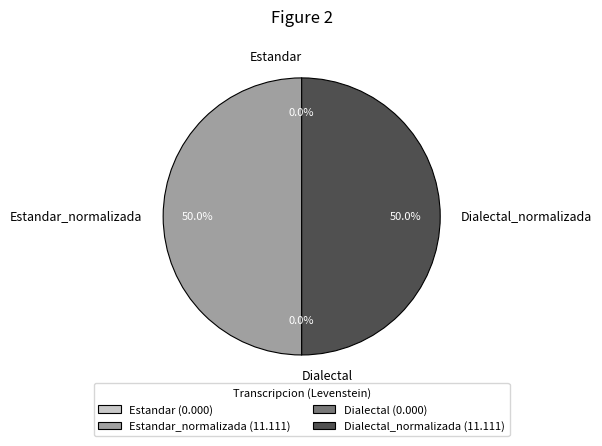

Between Dialectal_normalizada and Estandar_normalizada, which is larger?

Dialectal_normalizada